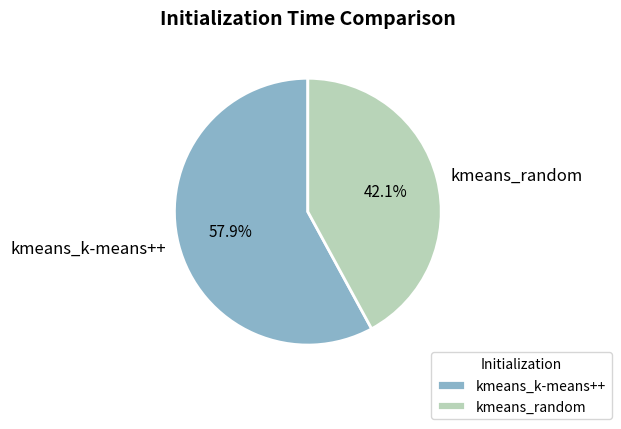

Which has a higher value, kmeans_random or kmeans_k-means++?

kmeans_k-means++